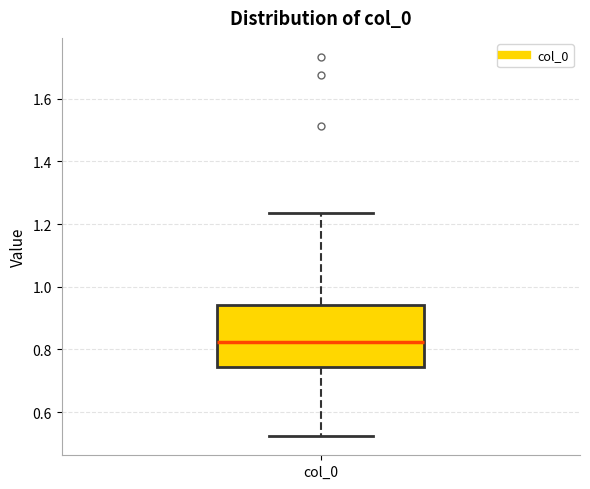

Where is the upper edge of the box for col_0 on the y-axis? The values are not printed on the chart, so give them approximately, as read against the axis.

0.94